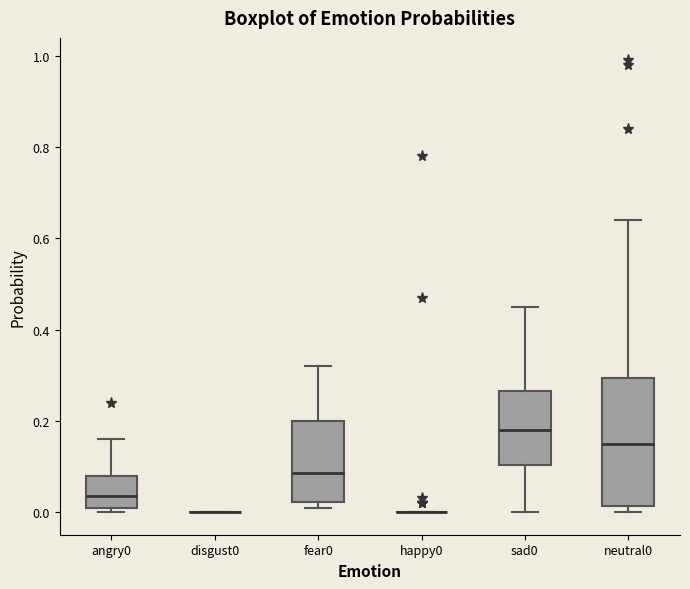

Reading left to right, read every box against the y-axis: the position of its median line, the range the box covers, and the ends of its whiskers. The values are not printed on the chart, so give them approximately, as read against the axis.

angry0: median 0.04, box 0.02 to 0.08, whiskers 0.00 to 0.16
disgust0: box collapsed to a line at 0.00, whiskers 0.00 to 0.00
fear0: median 0.08, box 0.02 to 0.20, whiskers 0.02 (just below the box's lower edge) to 0.32
happy0: box collapsed to a line at 0.00, whiskers 0.00 to 0.00
sad0: median 0.18, box 0.10 to 0.26, whiskers 0.00 to 0.46
neutral0: median 0.16, box 0.02 to 0.30, whiskers 0.00 to 0.64